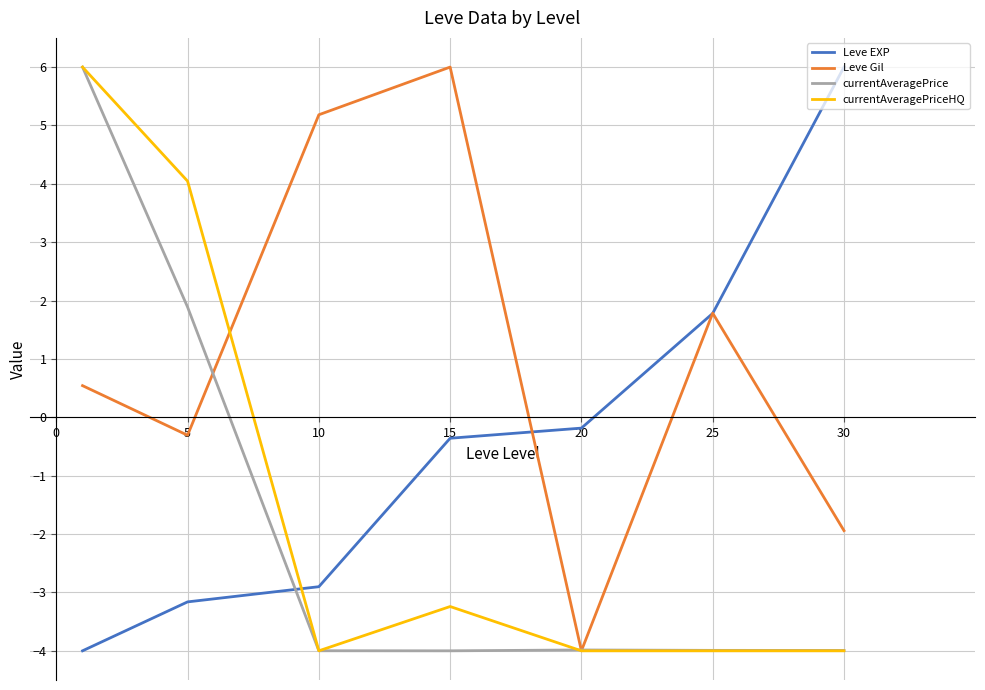

What is the minimum value for currentAveragePrice?

-4.0